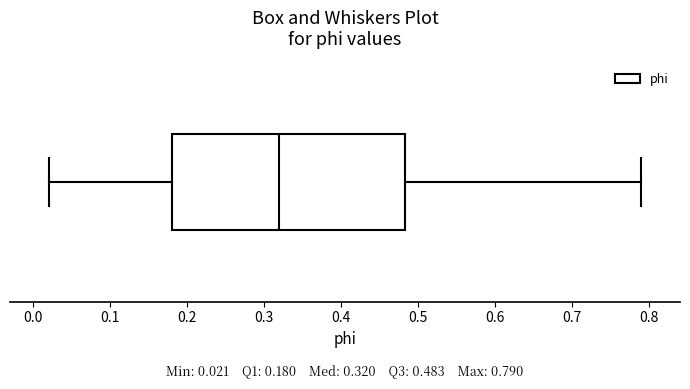

Where does the median line of the box sit on the x-axis? The values are not printed on the chart, so give them approximately, as read against the axis.

0.32